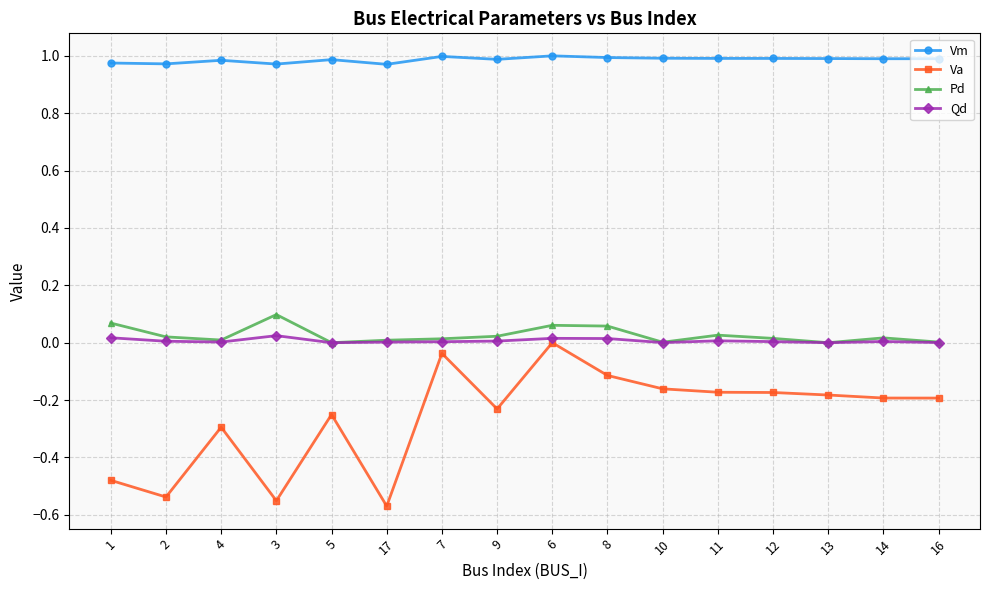

The value of Vm at 7 is 0.6. True or false?

False